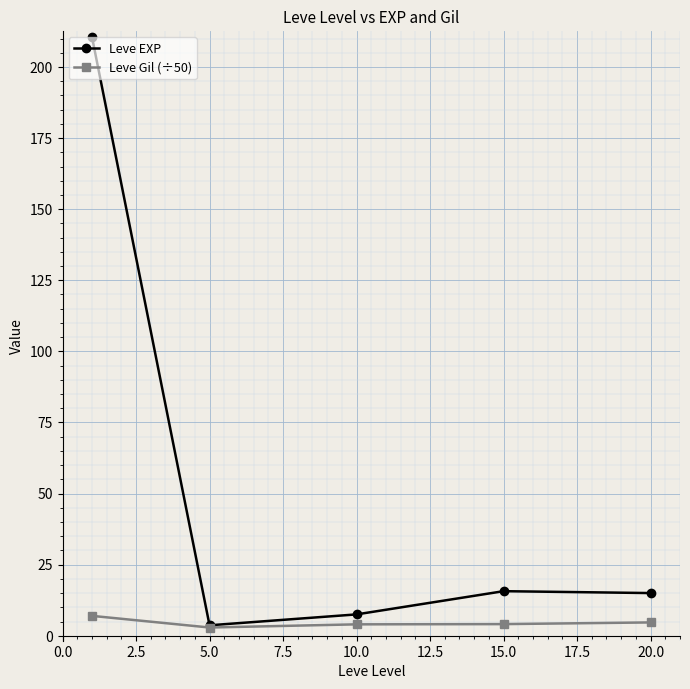

List the series in order of their peak value, highest first.

Leve EXP, Leve Gil (÷50)